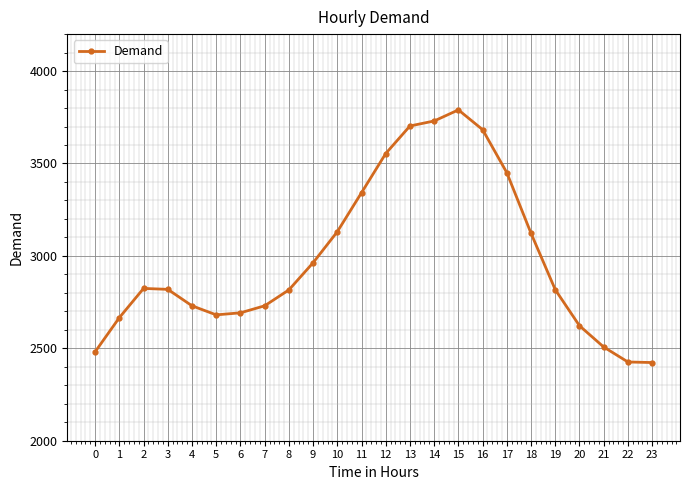

Approximately how many times larger is the value at 3 compared to 4?

1.0